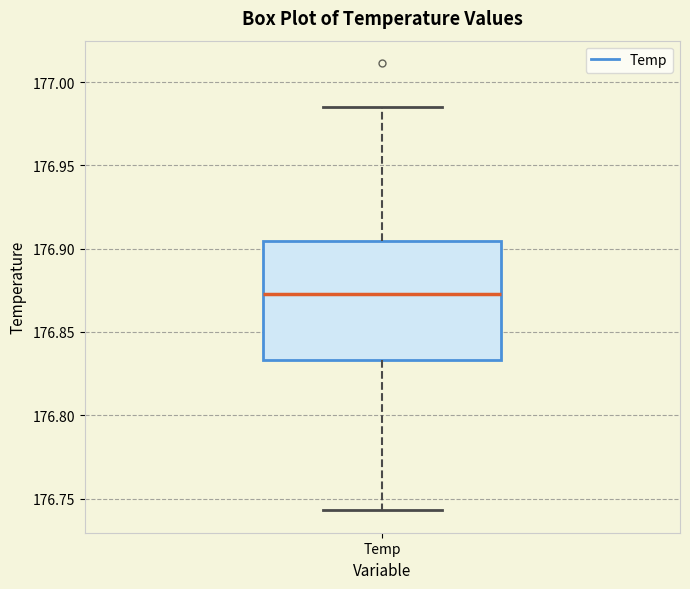

Read this box plot against the y-axis: the position of the median line, the range covered by the box, and the ends of both whiskers. The values are not printed on the chart, so give them approximately, as read against the axis.

median 176.875, box 176.835 to 176.905, whiskers 176.745 to 176.985